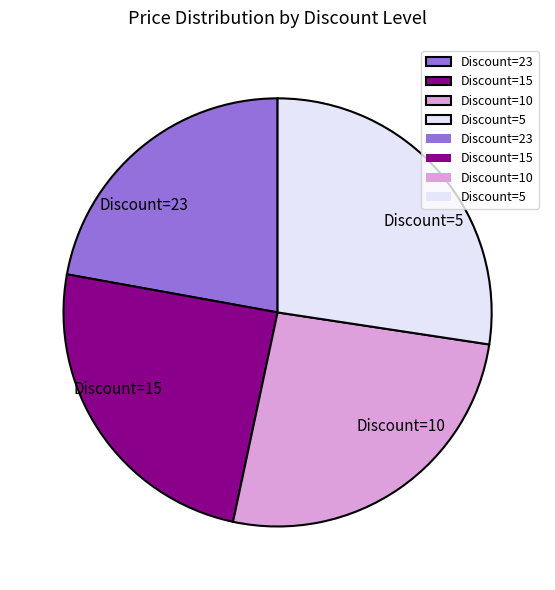

Rank the categories by value from lowest to highest.

Discount=23, Discount=15, Discount=10, Discount=5